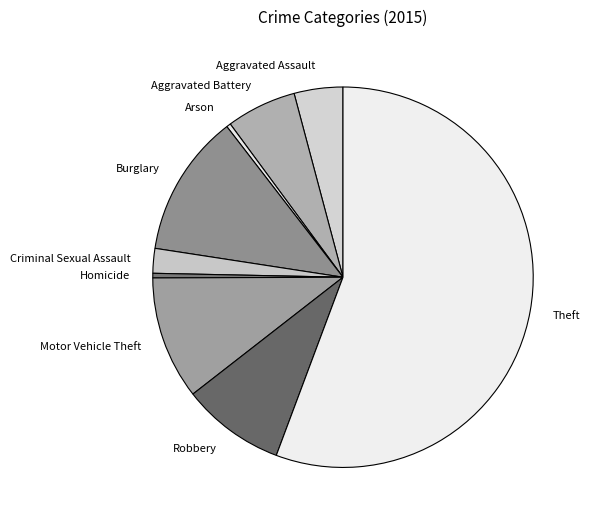

Does any single category account for the majority?

Yes